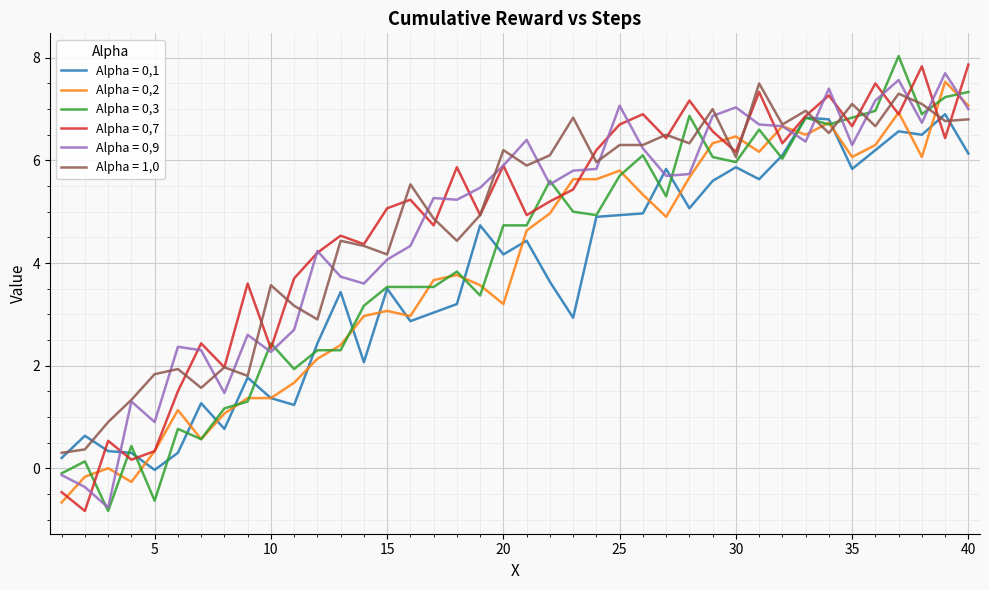

What is the highest value of the Alpha = 0,2 series?

7.5